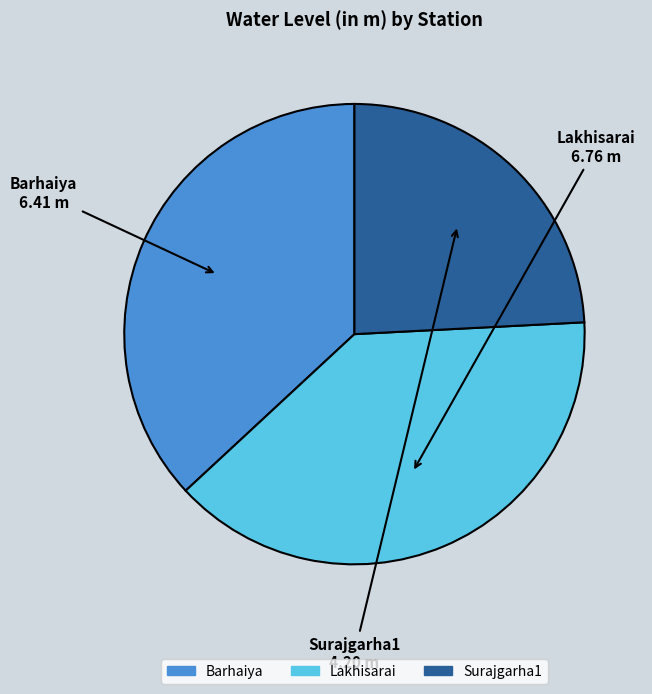

Is there a majority slice in this chart?

No